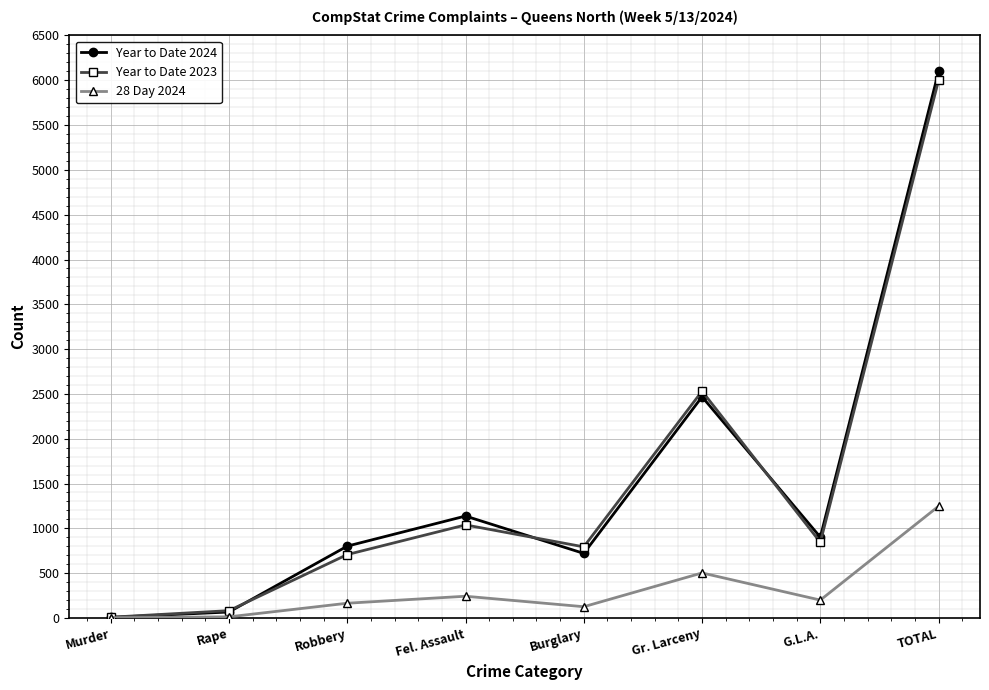

Count the number of data series in this chart.

3